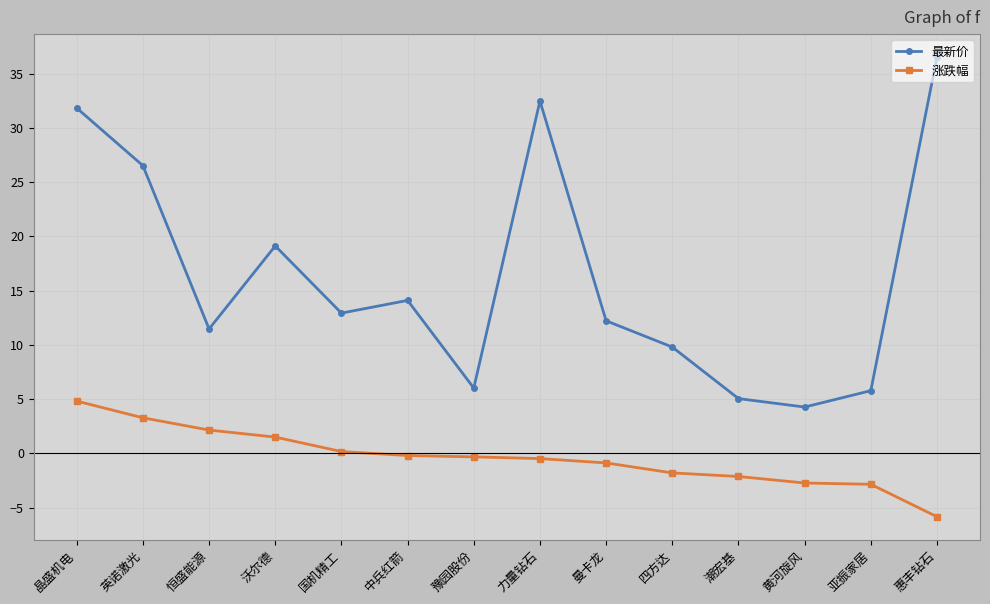

Which category has the highest value in the 涨跌幅 series?

晶盛机电